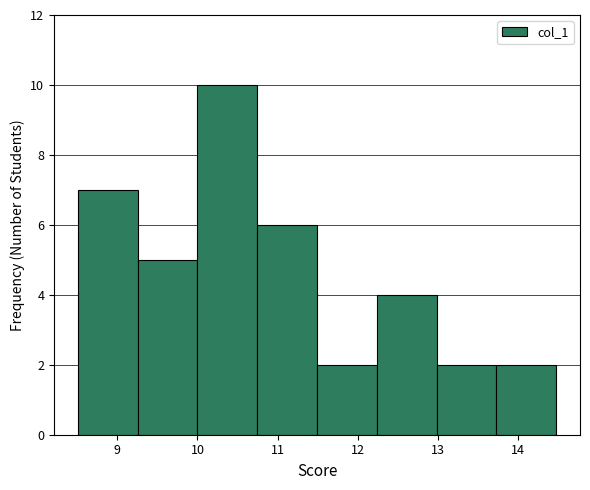

Reading left to right, transcribe this chart: for each bar, give the range it covers on the x-axis and its height. Neither the bar edges nor the heights are printed on the chart, so give them approximately, as read against the axes.

8.5 to 9.3: 7
9.3 to 10.0: 5
10.0 to 10.7: 10
10.7 to 11.5: 6
11.5 to 12.2: 2
12.2 to 13.0: 4
13.0 to 13.7: 2
13.7 to 14.5: 2